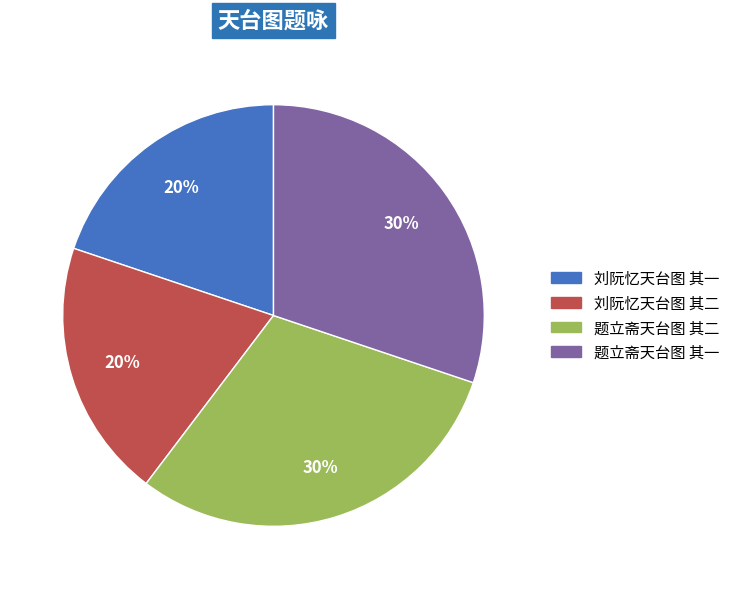

Approximately how many times larger is the value at 刘阮忆天台图 其二 compared to 题立斋天台图 其二?

0.7